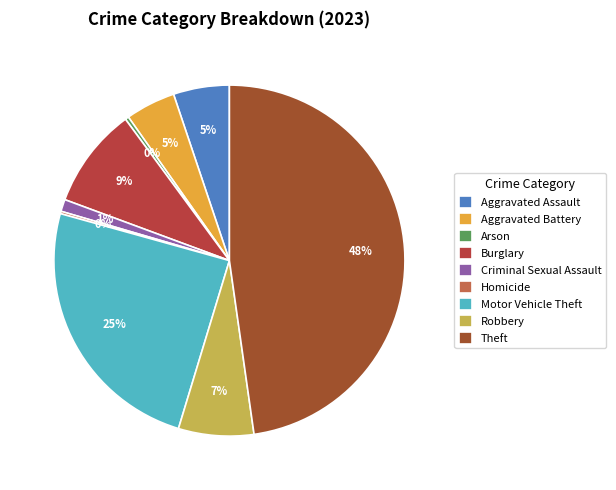

True or false: Motor Vehicle Theft accounts for 25% of the total.

True